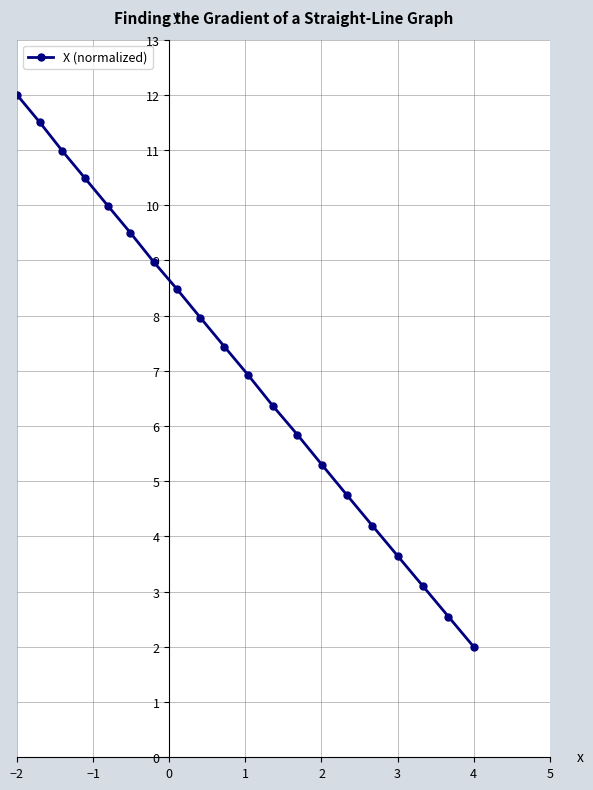

True or false: the data shows 1.3 at 4.

False